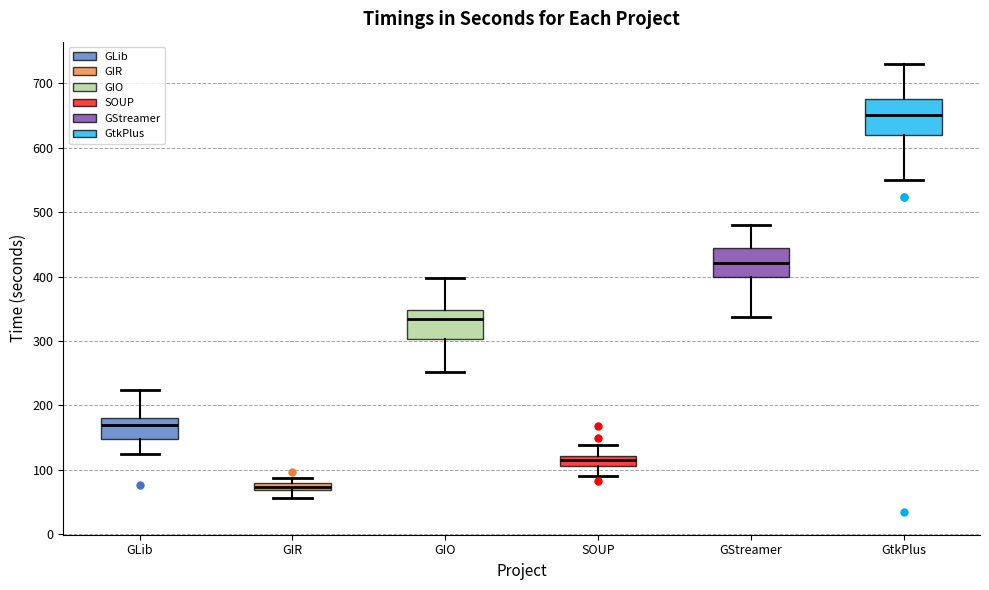

Which box has the highest median line?

GtkPlus